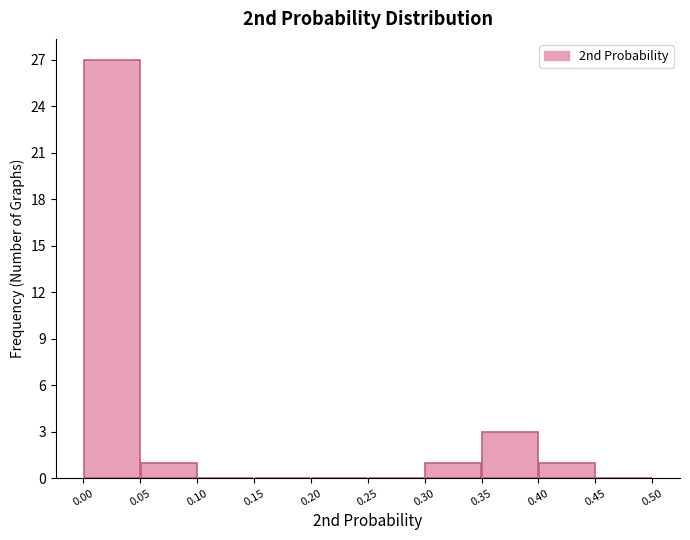

Reading left to right, transcribe this chart: for each bar, give the range it covers on the x-axis and its height. The values are not printed on the chart, so give them approximately, as read against the axis.

0.00 to 0.05: 27
0.05 to 0.10: 1
0.10 to 0.15: 0
0.15 to 0.20: 0
0.20 to 0.25: 0
0.25 to 0.30: 0
0.30 to 0.35: 1
0.35 to 0.40: 3
0.40 to 0.45: 1
0.45 to 0.50: 0